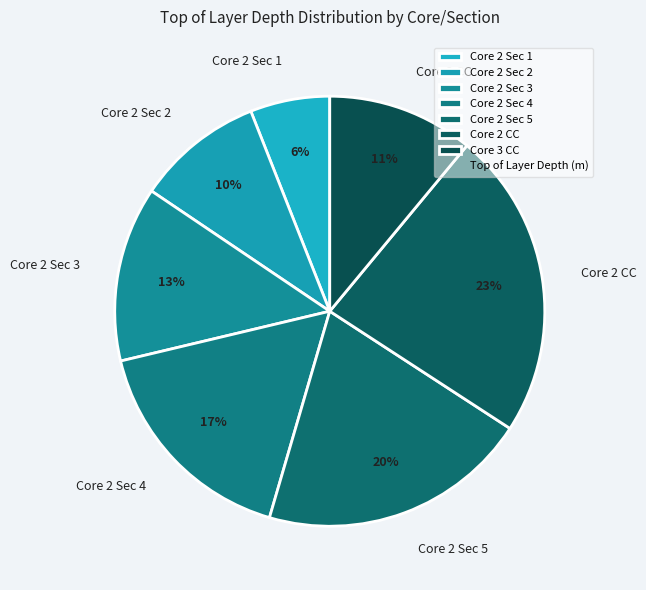

Does any single category account for the majority?

No